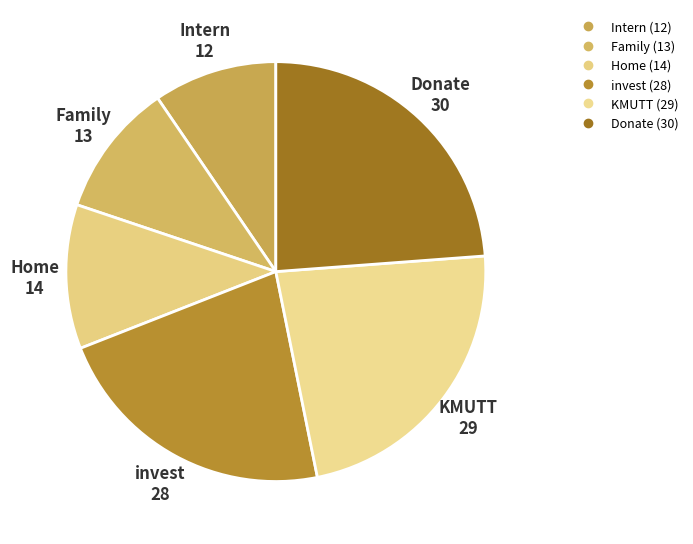

What is the smallest slice in the pie chart?

Intern